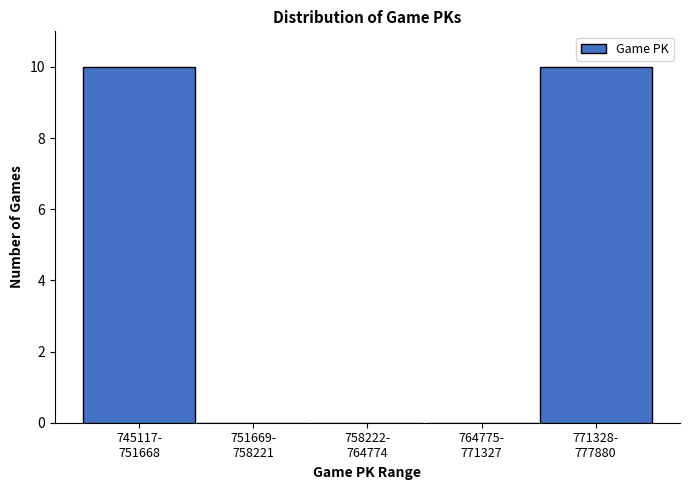

What is the greatest value displayed?

10